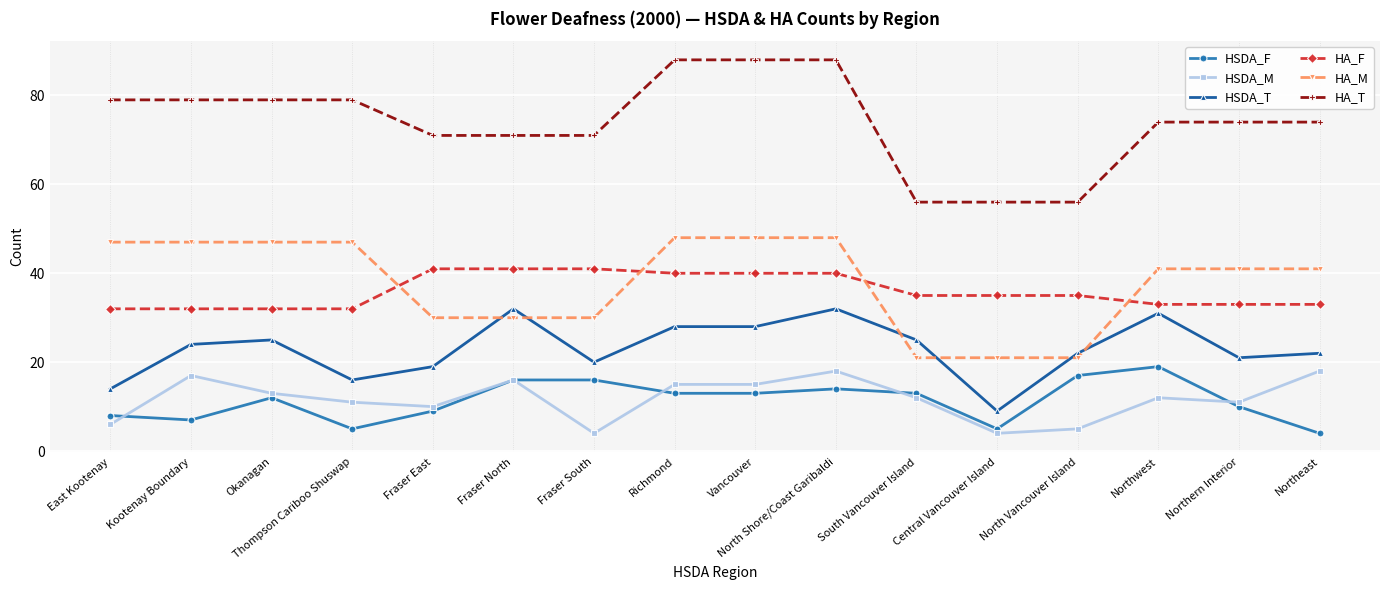

Between Central Vancouver Island and North Vancouver Island, which series saw the biggest shift?

HSDA_T